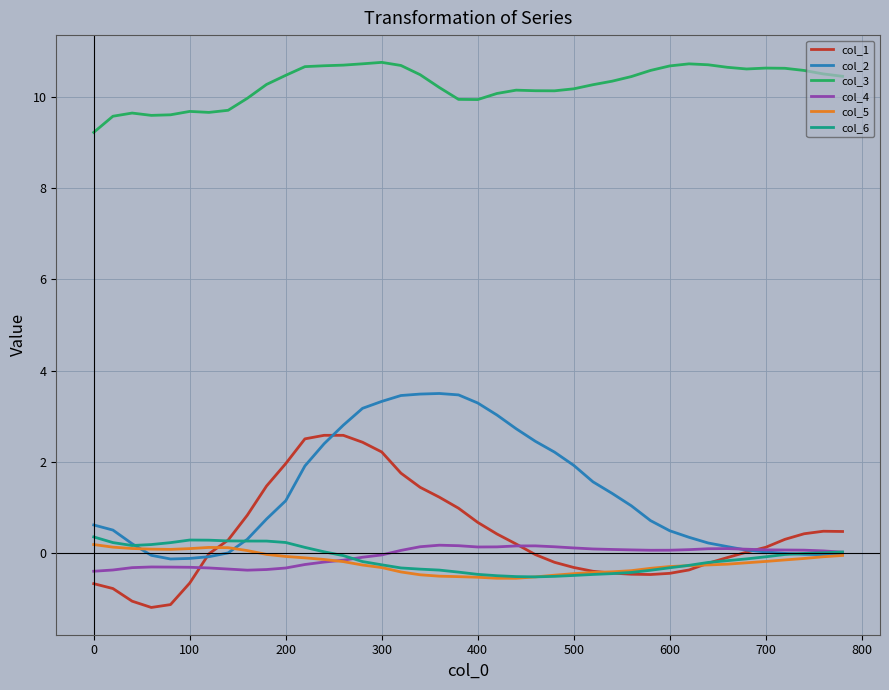

Which series has the largest total across all categories?

col_3